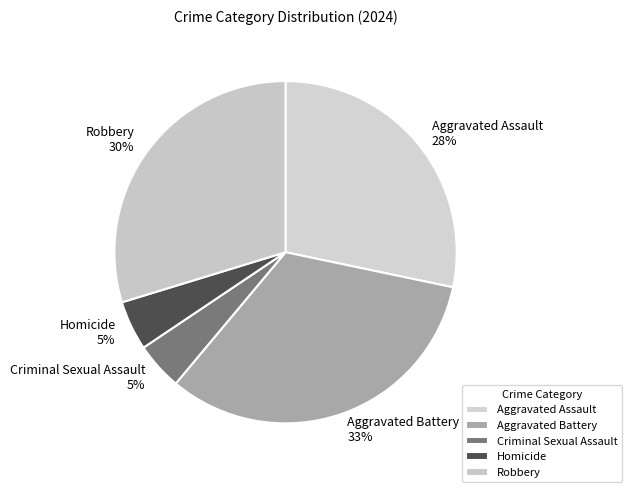

Is Aggravated Battery the majority of the pie?

No